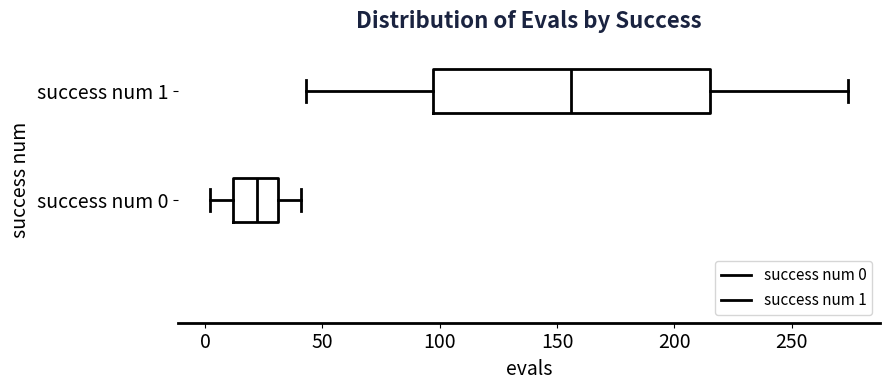

Reading bottom to top, transcribe this box plot: for each box, give where its median line is, the range the box spans, and where its two whiskers end, as read against the x-axis. The values are not printed on the chart, so give them approximately, as read against the axis.

success num 0: median 20, box 10 to 30, whiskers 0 to 40
success num 1: median 155, box 95 to 215, whiskers 45 to 275